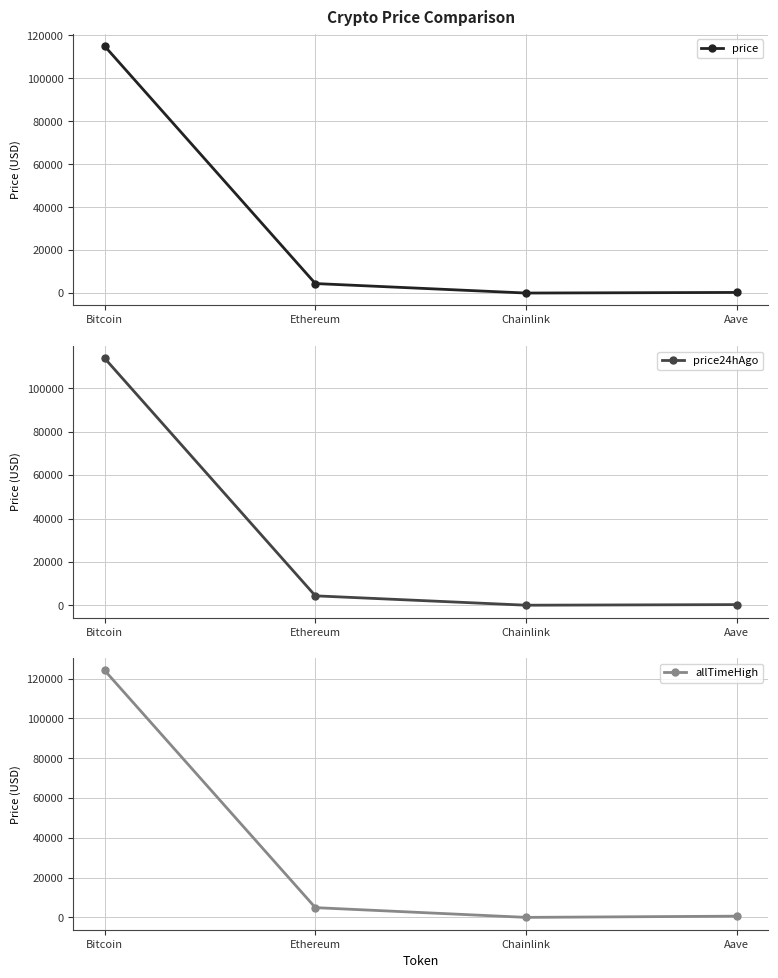

At which label does price first exceed 4443?

Bitcoin